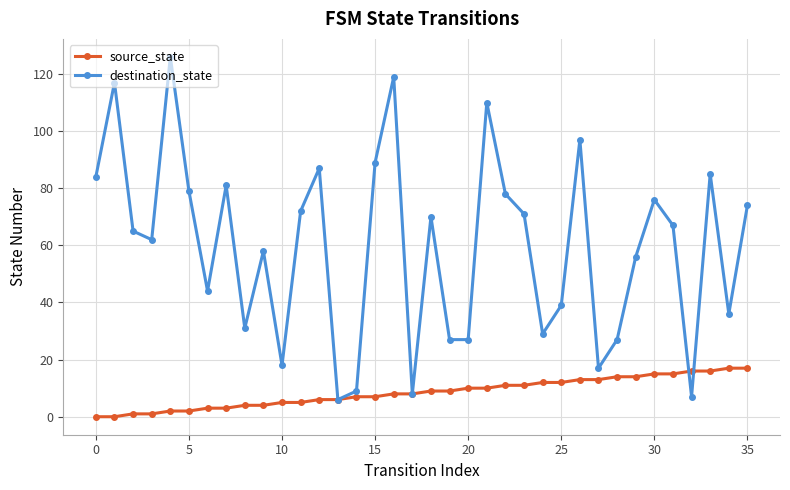

Rank the series by their maximum value, from lowest to highest.

source_state, destination_state